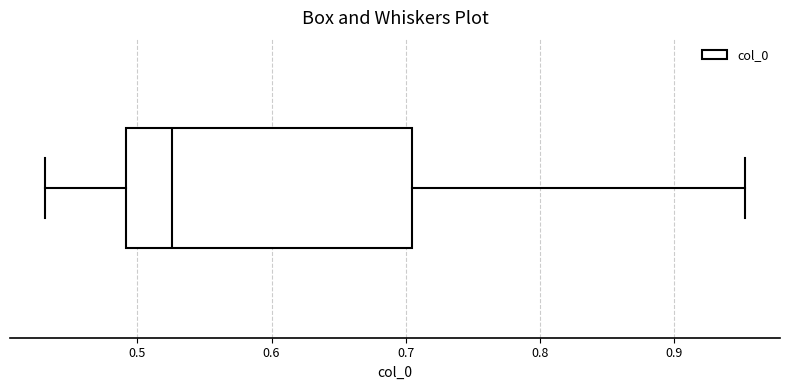

Transcribe this box plot: give where the median line is, the range the box spans, and where the two whiskers end, as read against the x-axis. The values are not printed on the chart, so give them approximately, as read against the axis.

median 0.53, box 0.49 to 0.70, whiskers 0.43 to 0.95